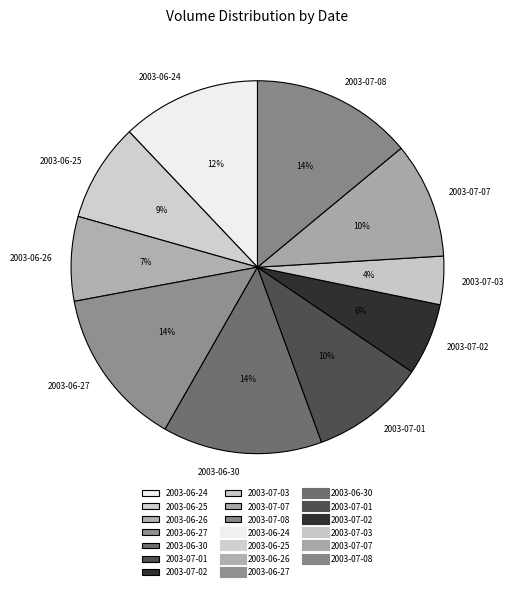

How many segments does this pie chart have?

10